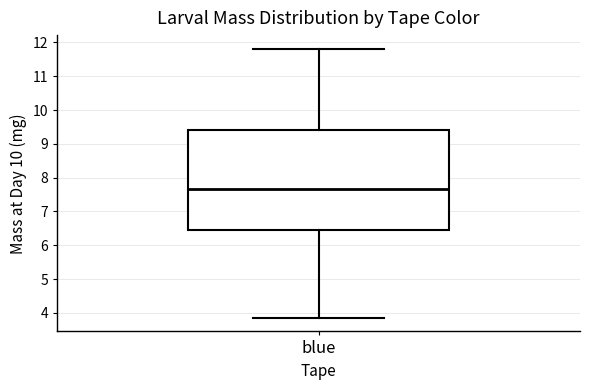

Where is the upper edge of the box for blue on the y-axis? The values are not printed on the chart, so give them approximately, as read against the axis.

9.4